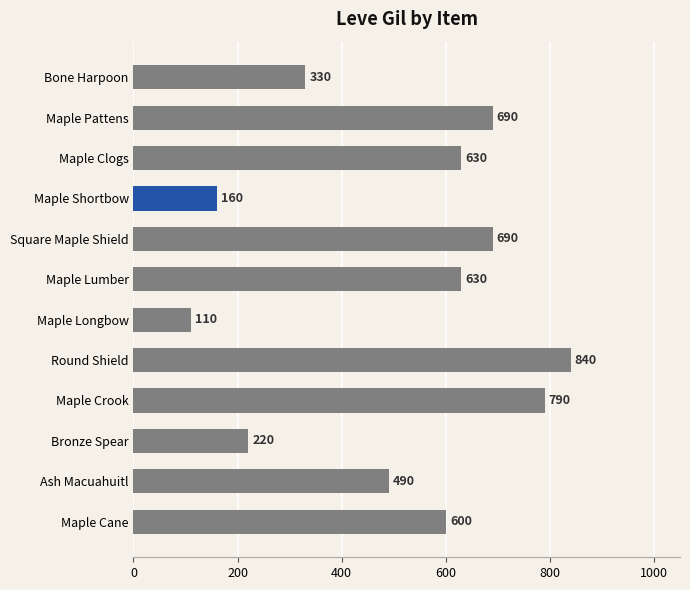

True or false: the data shows 71 at Maple Longbow.

False